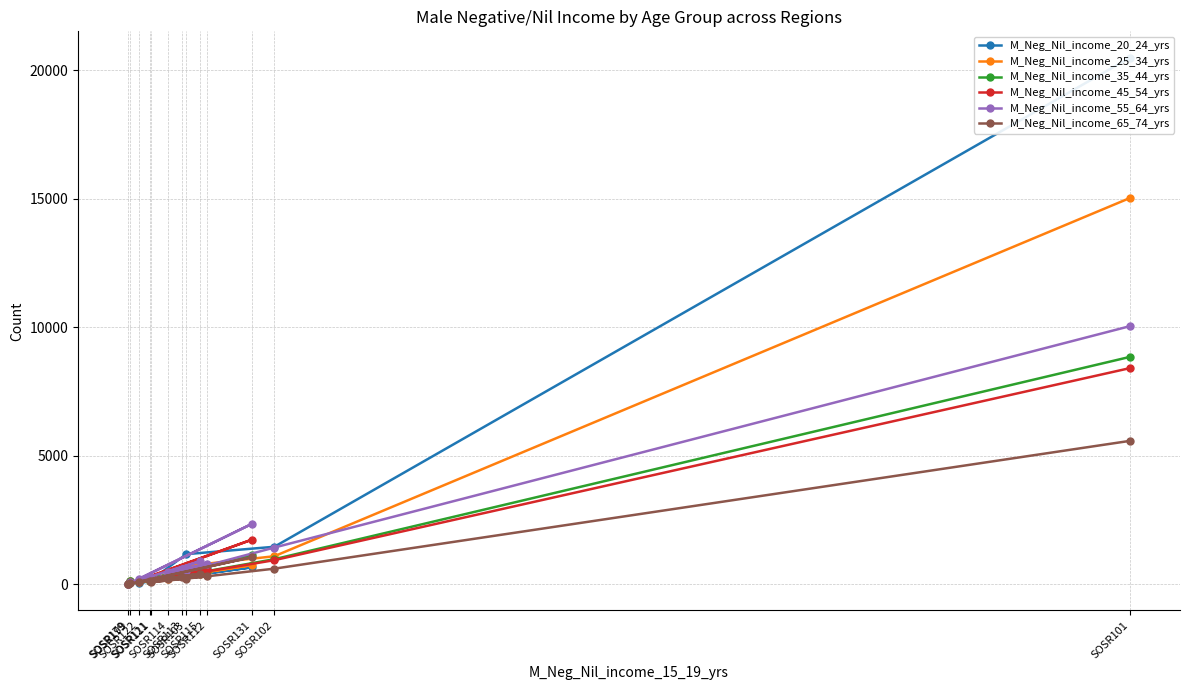

Where do M_Neg_Nil_income_55_64_yrs and M_Neg_Nil_income_45_54_yrs first cross each other?

SOSR179 and SOSR199